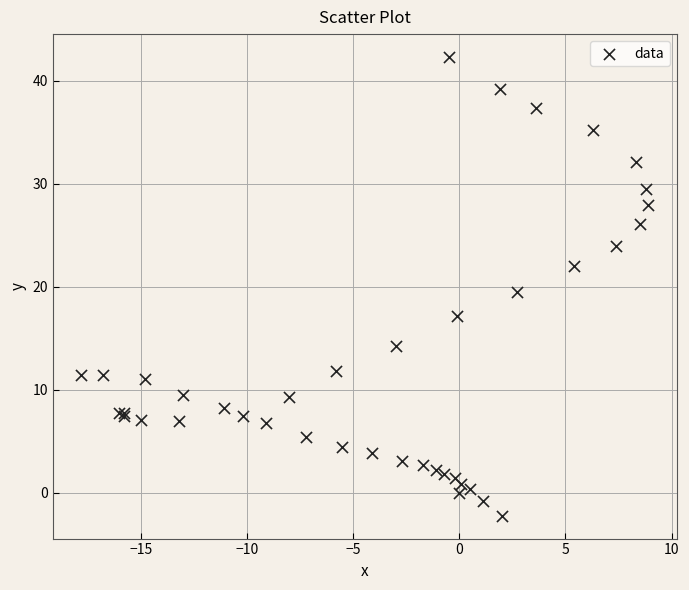

What Y value in the scatter plot is closest to 20?

19.5